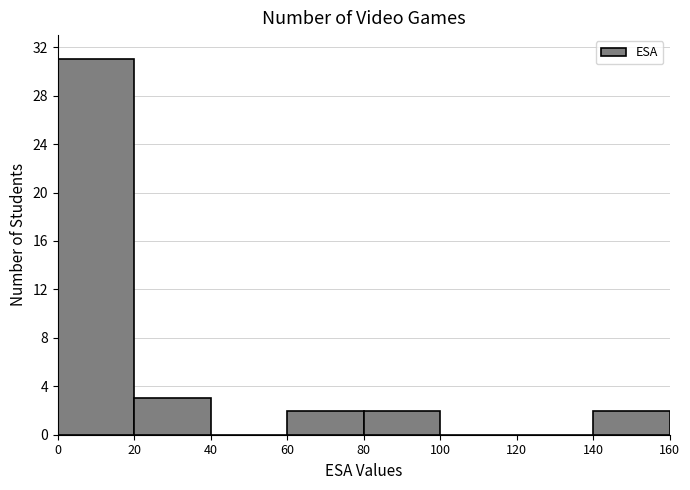

Reading left to right, transcribe this chart: for each bar, give the range it covers on the x-axis and its height. The values are not printed on the chart, so give them approximately, as read against the axis.

0 to 20: 31
20 to 40: 3
40 to 60: 0
60 to 80: 2
80 to 100: 2
100 to 120: 0
120 to 140: 0
140 to 160: 2